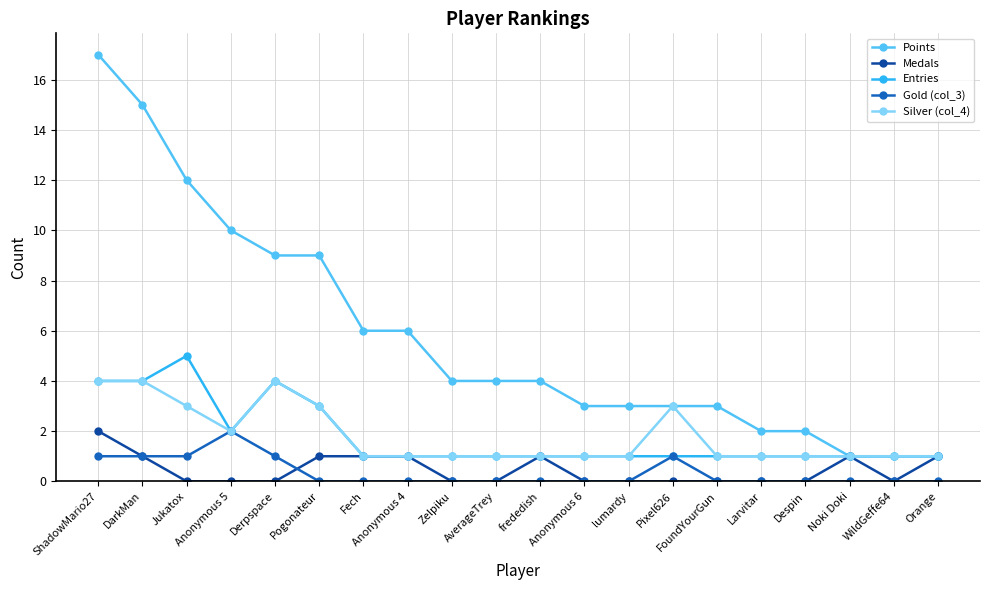

What is the total value across all series at ShadowMario27?

28